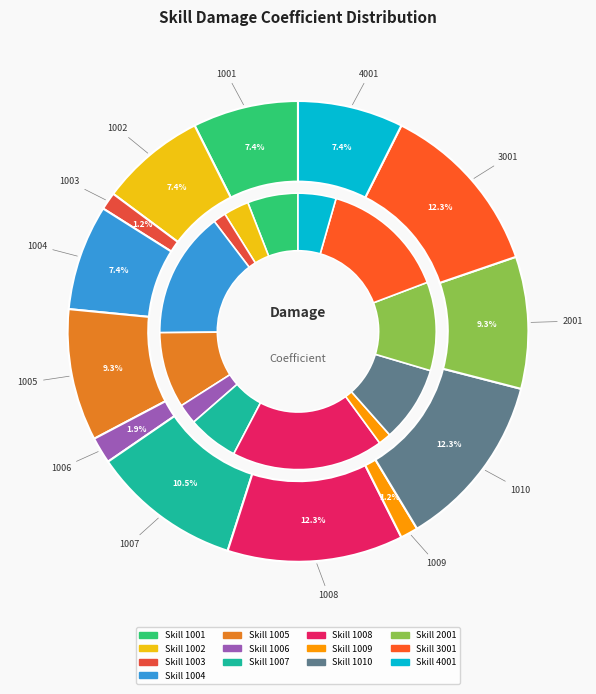

To the nearest percent, what is the combined percentage of 1002 and 1007?

18%